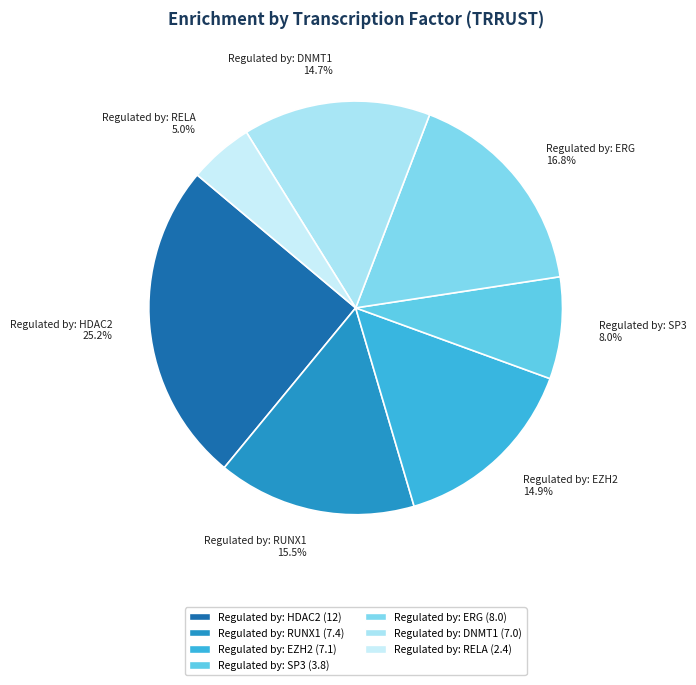

What is the ratio of the value at Regulated by: HDAC2 to the value at Regulated by: EZH2?

1.7